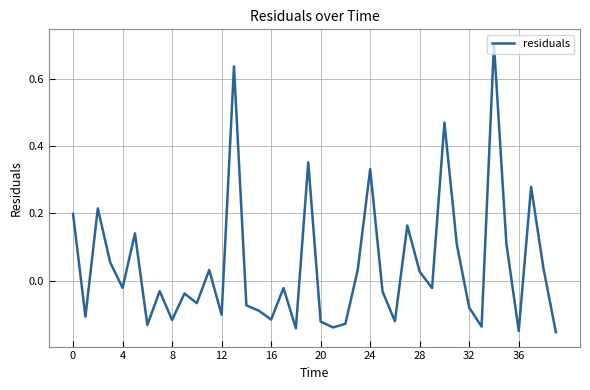

Count the number of data series in this chart.

1